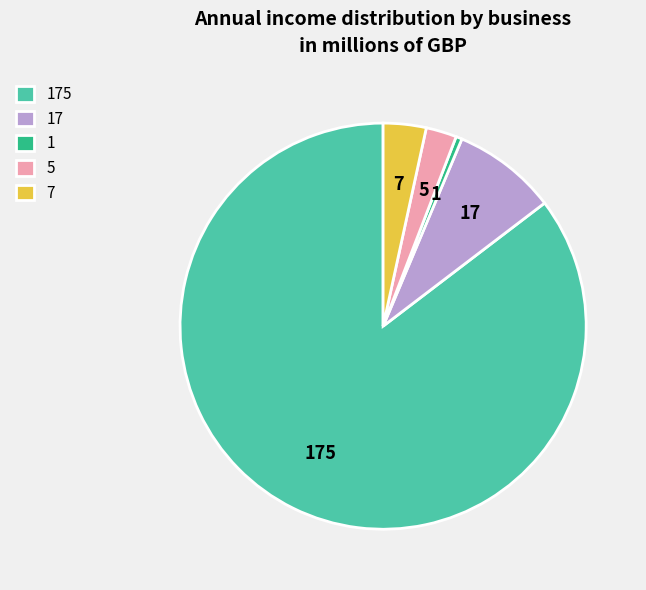

Rank the categories by value from lowest to highest.

1, 5, 7, 17, 175